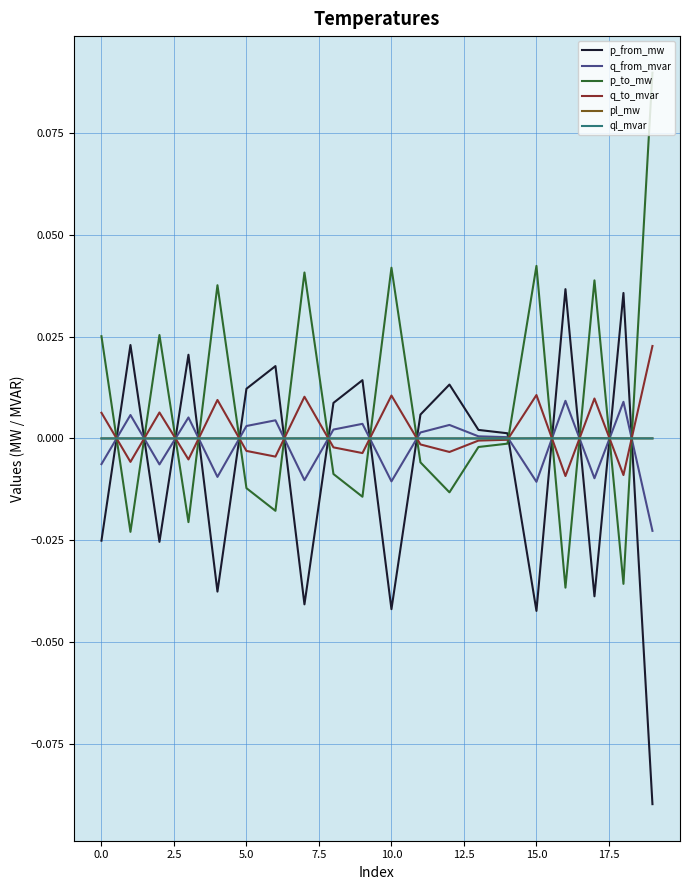

Which series has the widest spread of values?

p_from_mw